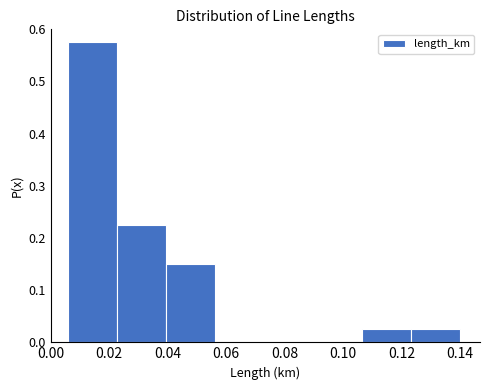

Reading left to right, transcribe this chart: for each bar, give the range it covers on the x-axis and its height. Neither the bar edges nor the heights are printed on the chart, so give them approximately, as read against the axes.

0.006 to 0.022: 0.58
0.022 to 0.040: 0.23
0.040 to 0.056: 0.15
0.056 to 0.072: 0
0.072 to 0.090: 0
0.090 to 0.106: 0
0.106 to 0.124: 0.03
0.124 to 0.140: 0.03